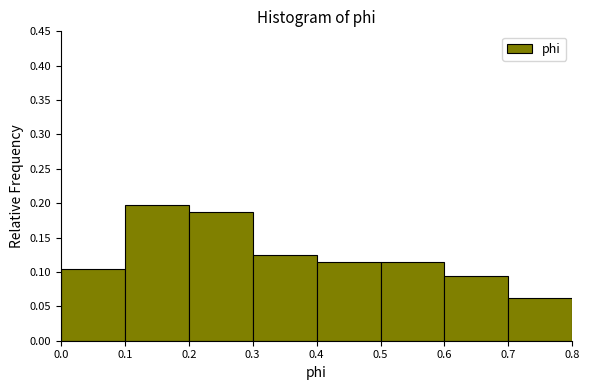

Over which range of the x-axis is the bar tallest?

0.1 to 0.2